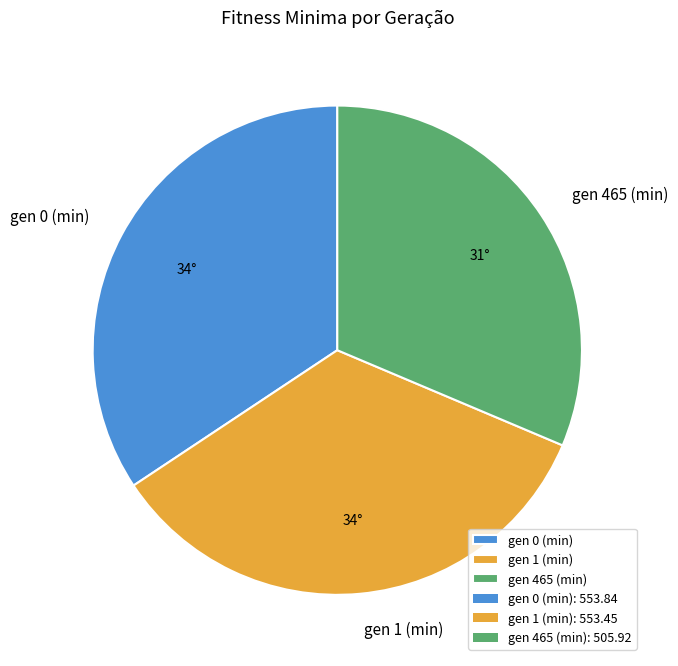

Combined, do gen 465 (min) and gen 1 (min) account for over 50%?

Yes